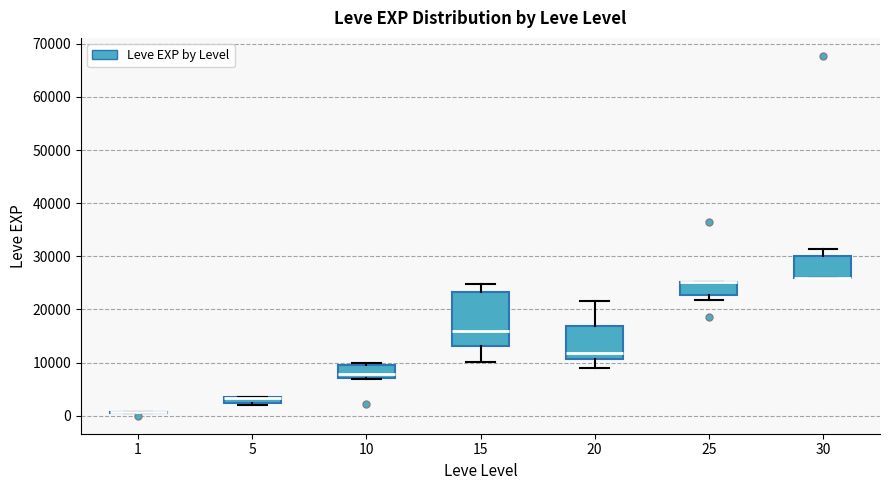

Where is the lower edge of the box at x = 30 on the y-axis? The values are not printed on the chart, so give them approximately, as read against the axis.

26000